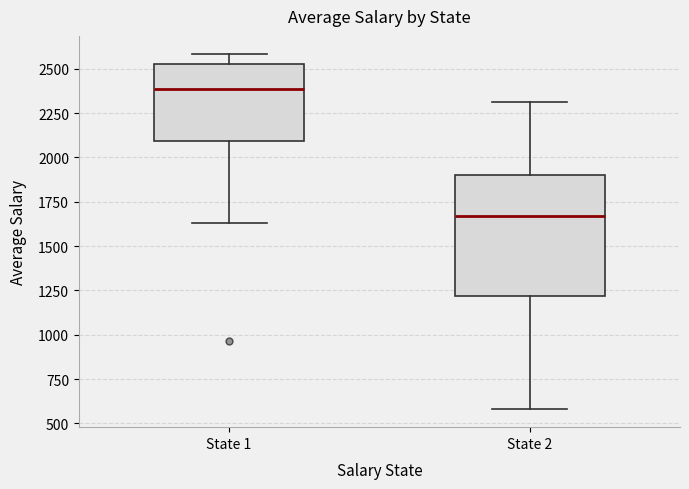

Where does the upper whisker of the box for State 1 end on the y-axis? The values are not printed on the chart, so give them approximately, as read against the axis.

2600